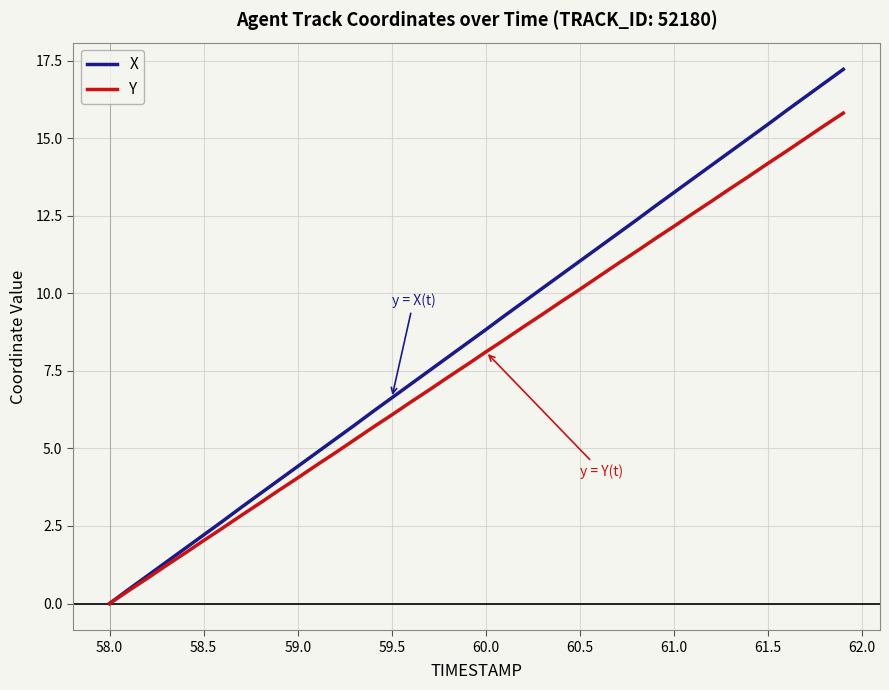

Which series has the largest range (max minus min)?

X